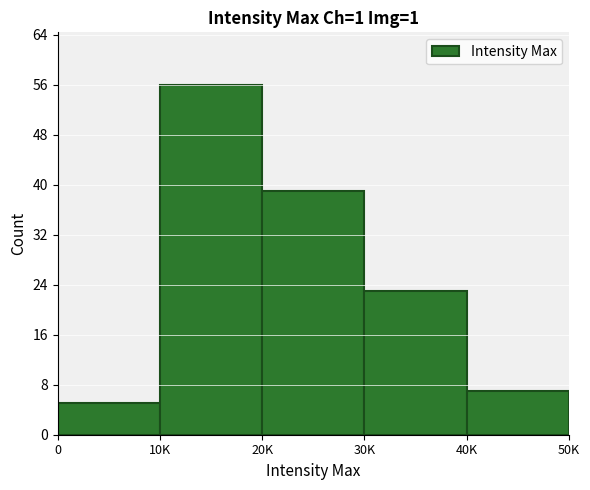

Reading left to right, what are all the values shown in this chart?

0=5	10K=56	20K=39	30K=23	40K=7